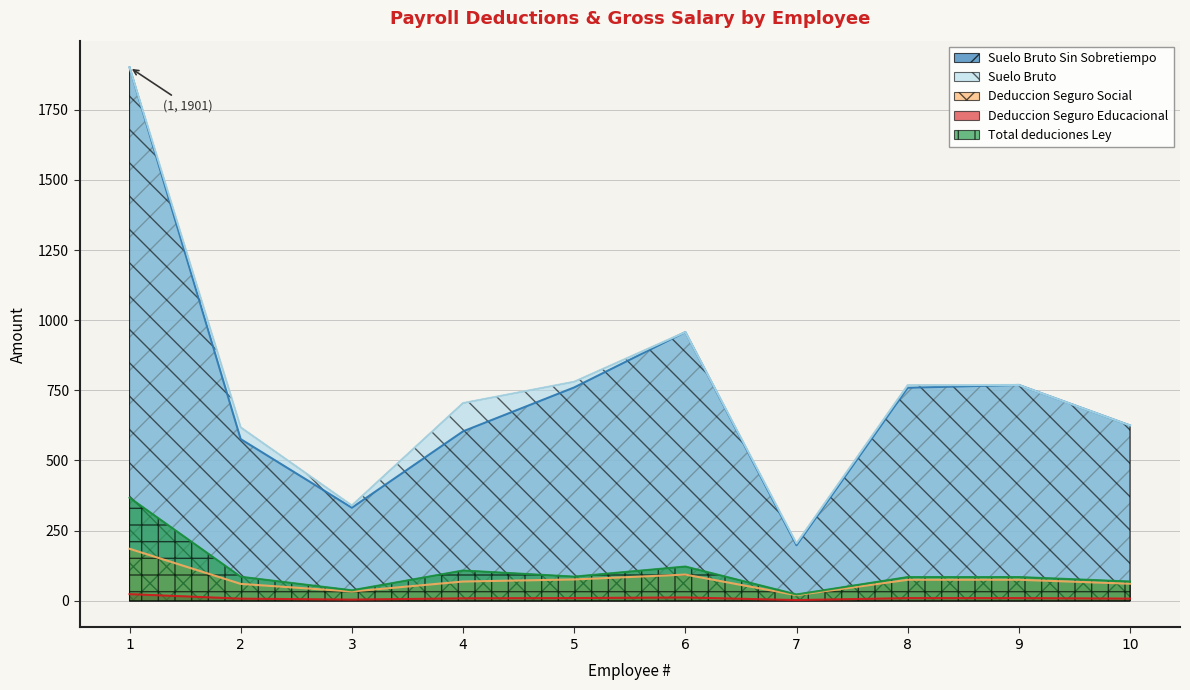

Reading left to right, list all the values displayed in this chart.

Suelo Bruto Sin Sobretiempo: 1=1901.1	2=576.2	3=331.7	4=603.9	5=760.4	6=957.8	7=197.9	8=759.3	9=769.2	10=625.0
Suelo Bruto: 1=1901.1	2=618.0	3=339.8	4=704.6	5=780.6	6=957.8	7=204.7	8=768.4	9=769.2	10=625.0
Deduccion Seguro Social: 1=185.4	2=60.2	3=33.1	4=68.7	5=76.1	6=93.4	7=20.0	8=74.9	9=75.0	10=60.9
Deduccion Seguro Educacional: 1=23.8	2=7.7	3=4.2	4=8.8	5=9.8	6=12.0	7=2.6	8=9.6	9=9.6	10=7.8
Total deduciones Ley: 1=367.4	2=85.7	3=37.4	4=108.0	5=86.2	6=122.1	7=22.5	8=84.5	9=84.6	10=68.8